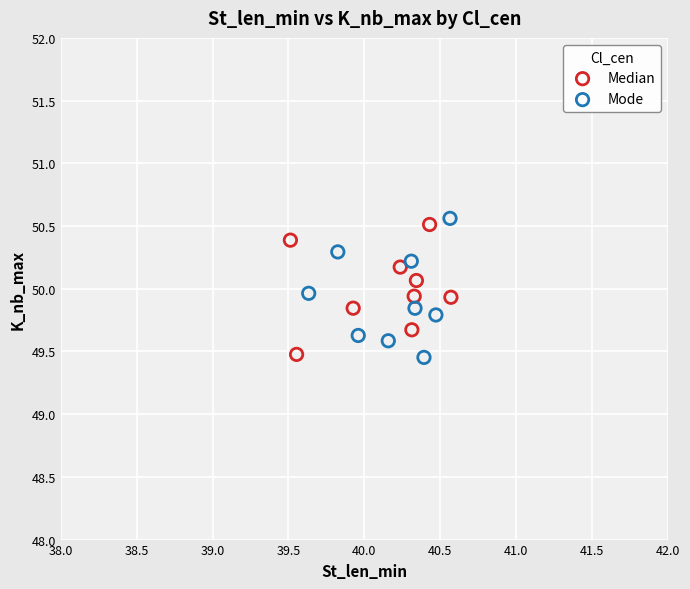

What are all the series names shown in the legend?

Median, Mode